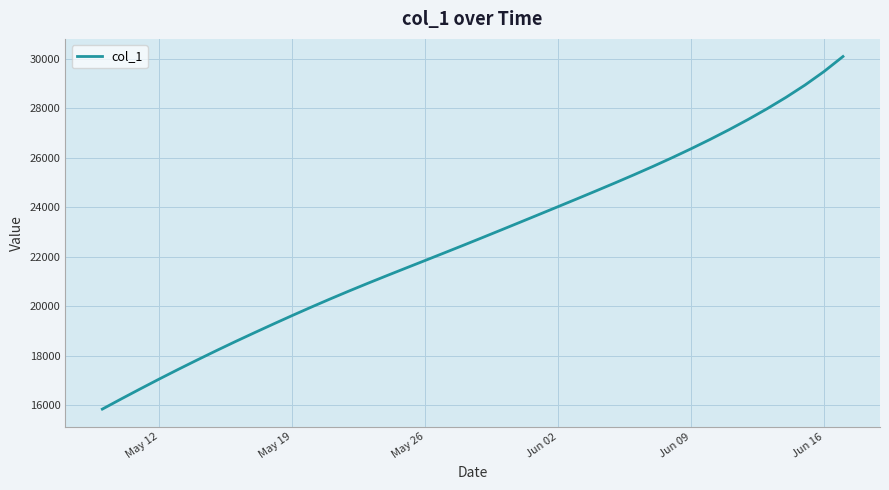

What is the difference between the maximum and minimum values?

14247.6